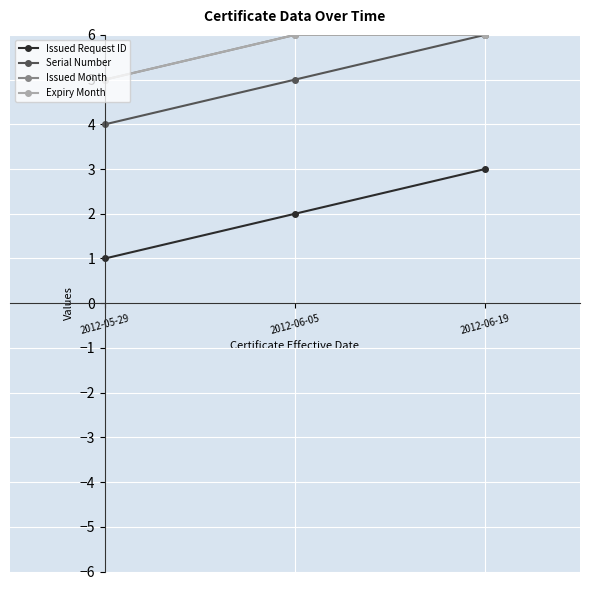

What is the difference between the maximum and minimum values in the Expiry Month series?

1